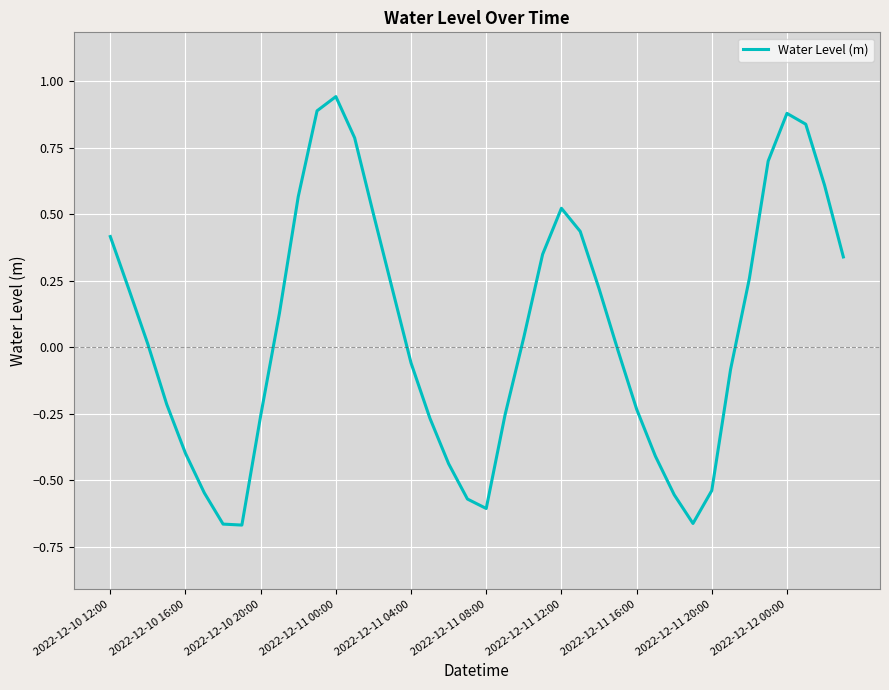

What is the difference between the maximum and minimum values?

1.6